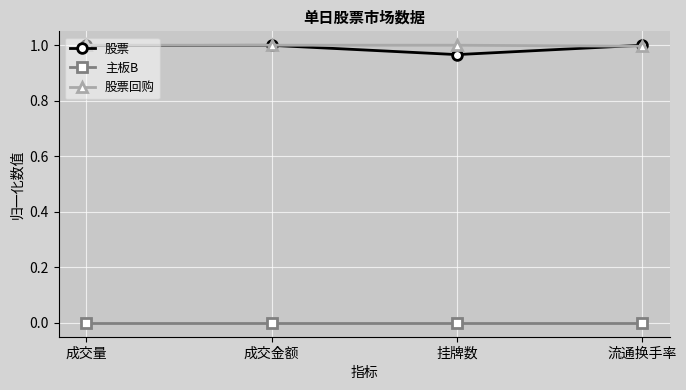

At which category does 股票 reach its first local peak?

成交金额